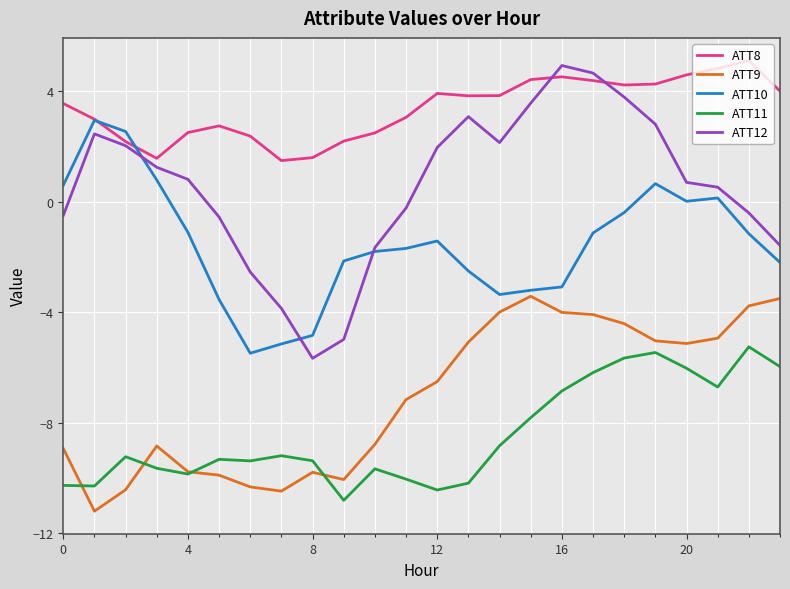

What is the minimum value shown in the chart?

-11.2